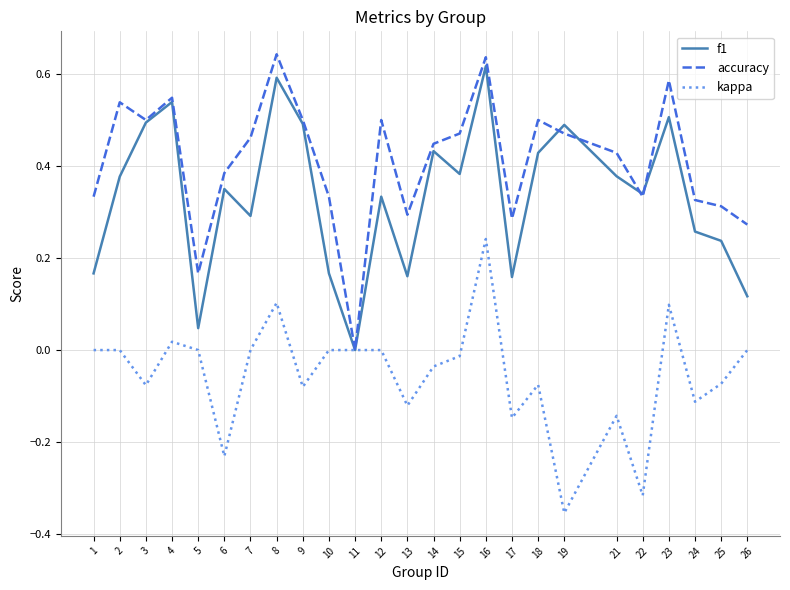

Which series changed the most between 11 and 26?

accuracy